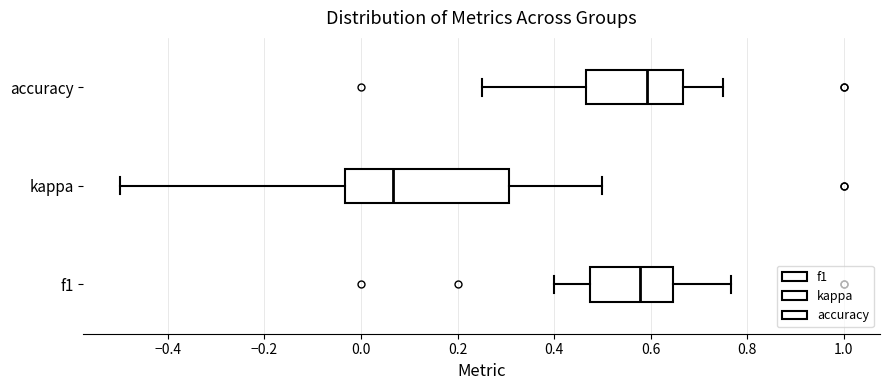

Which box is the widest, from its left edge to its right edge?

kappa